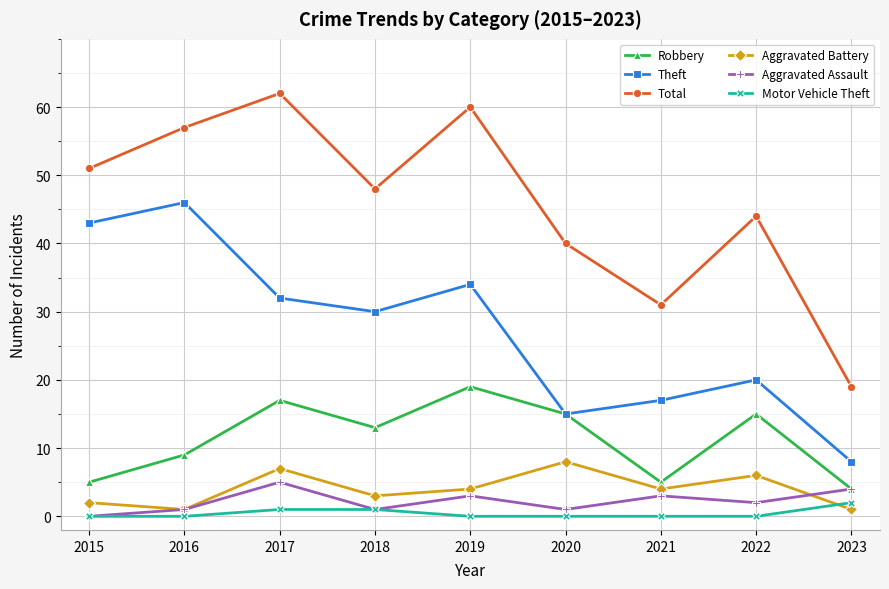

True or false: Theft and Motor Vehicle Theft intersect in this chart.

False